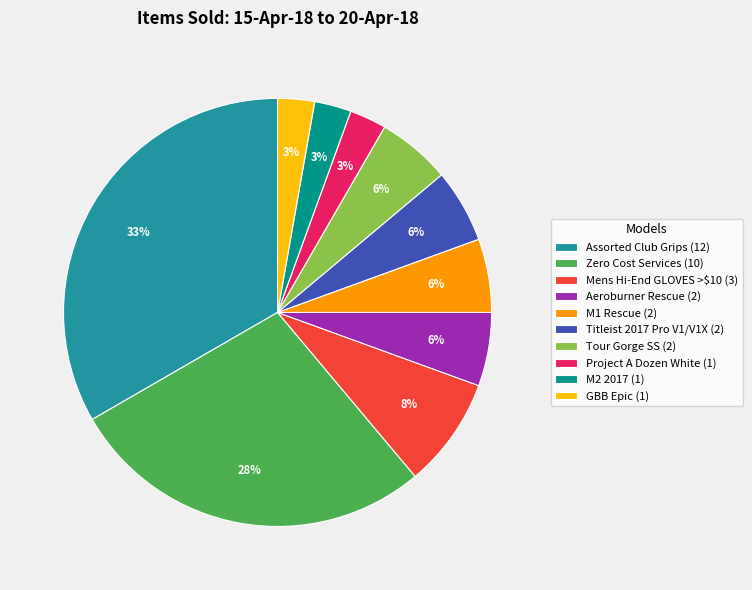

Between Assorted Club Grips and Project A Dozen White, which is larger?

Assorted Club Grips